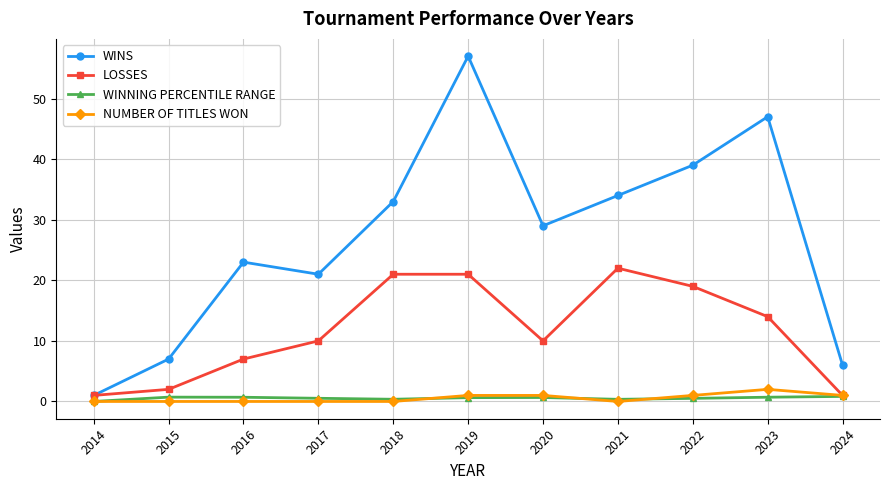

Which series has the largest range (max minus min)?

WINS